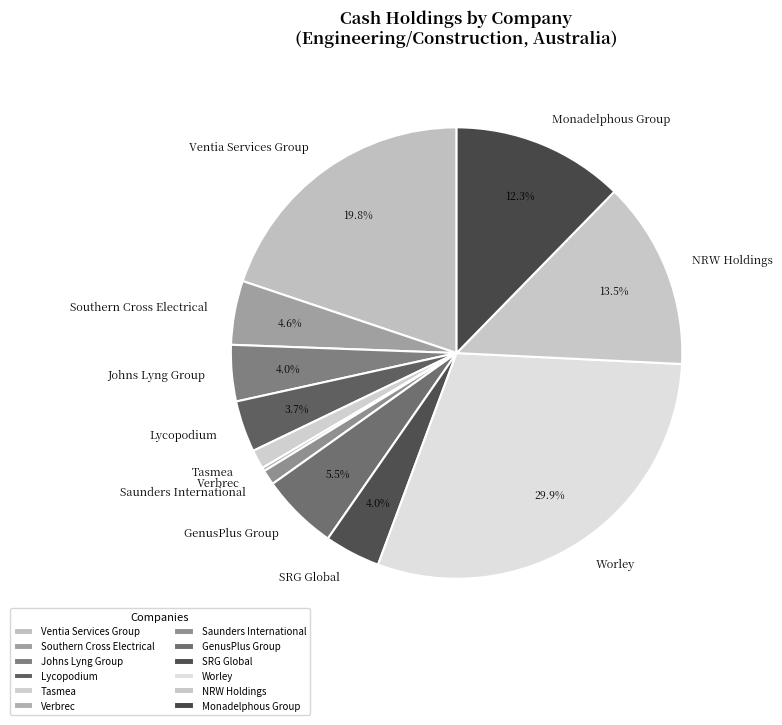

Which has a higher value, SRG Global or Tasmea?

SRG Global